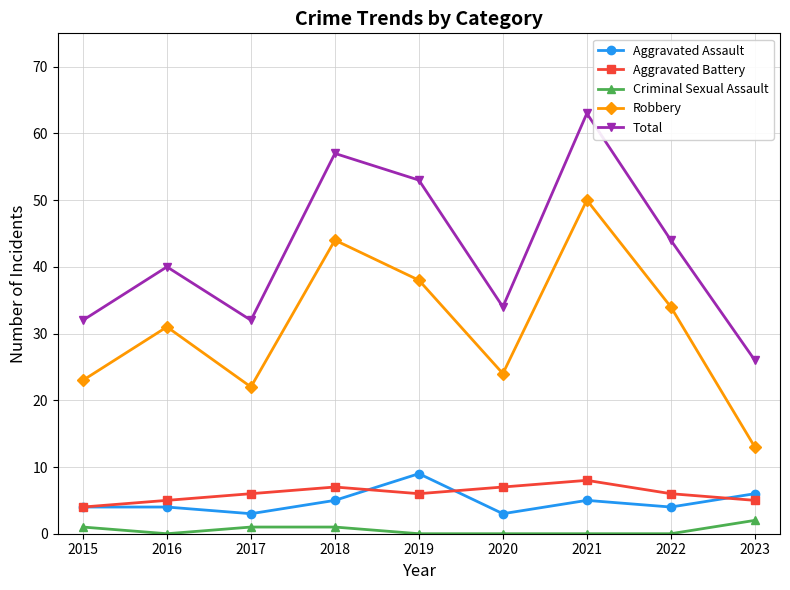

What is the sum of all Total values?

381